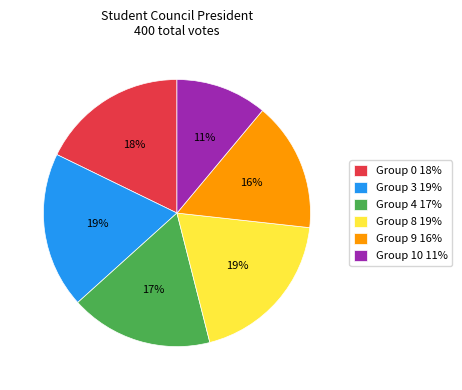

Combined, do Group 9 16% and Group 0 18% account for over 50%?

No